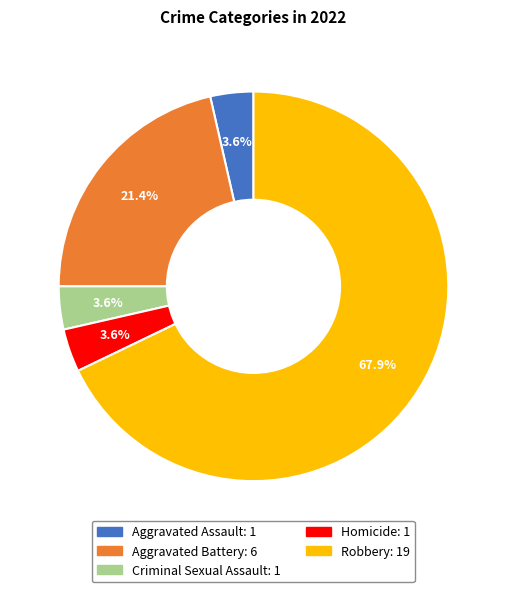

Which has a higher value, Homicide or Robbery?

Robbery